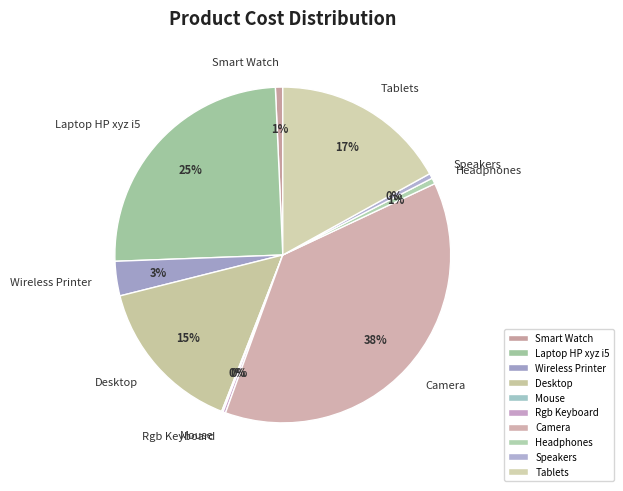

Which has a higher value, Camera or Speakers?

Camera